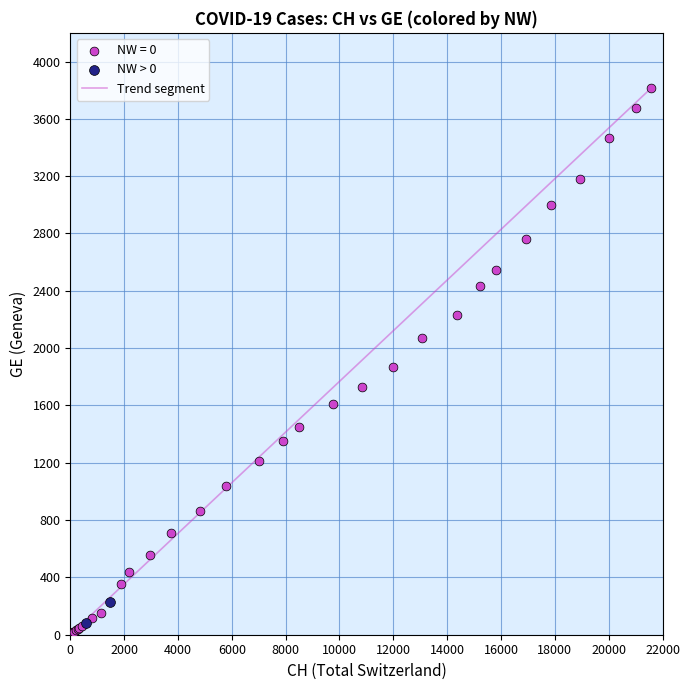

Which series has the widest spread of Y values?

NW = 0